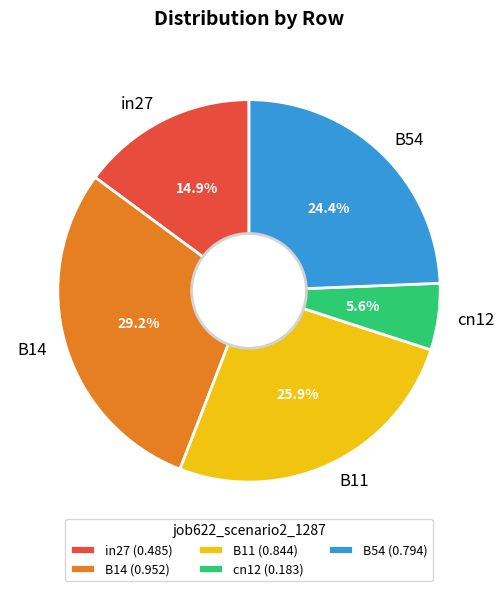

How many segments does this pie chart have?

5